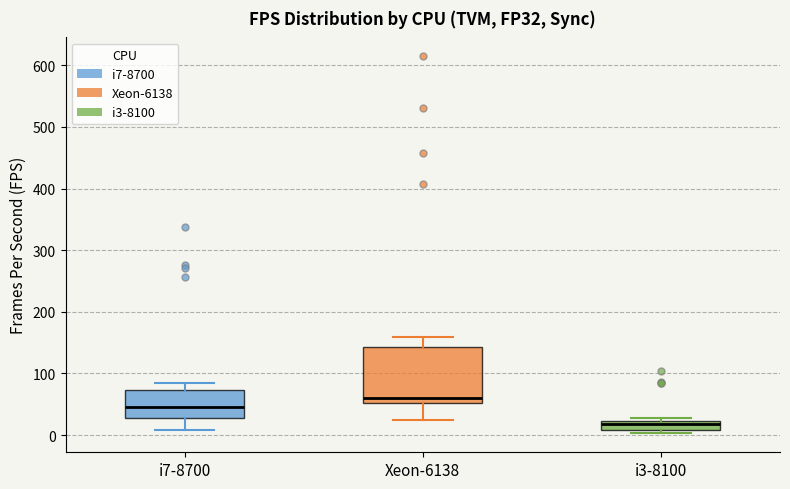

Where does the lower whisker of the box for Xeon-6138 end on the y-axis? The values are not printed on the chart, so give them approximately, as read against the axis.

20